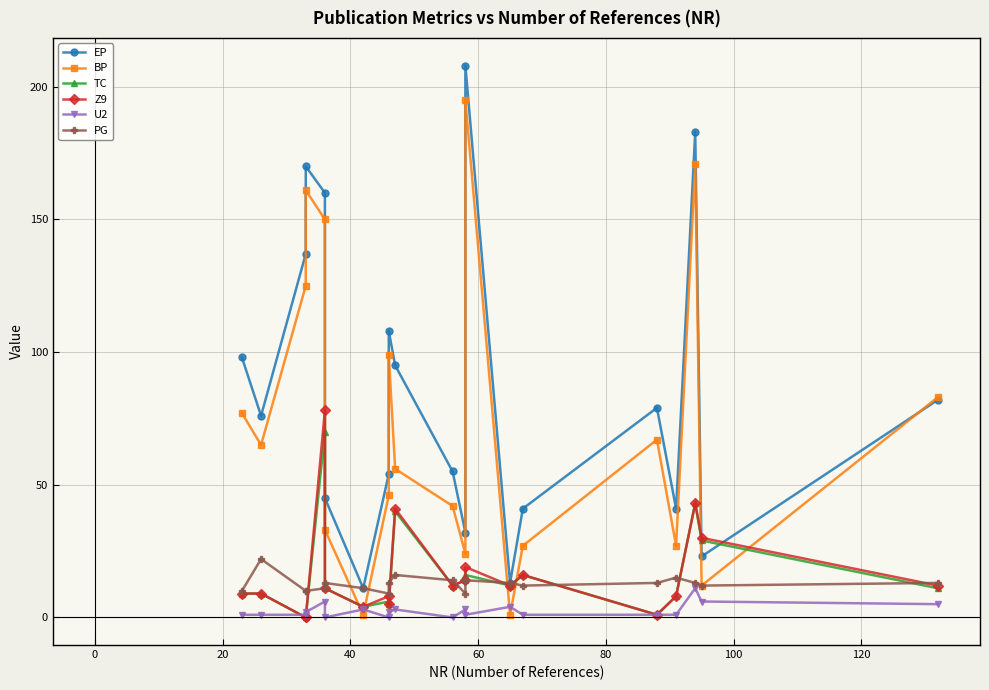

How many interior local peaks does the Z9 series have?

6